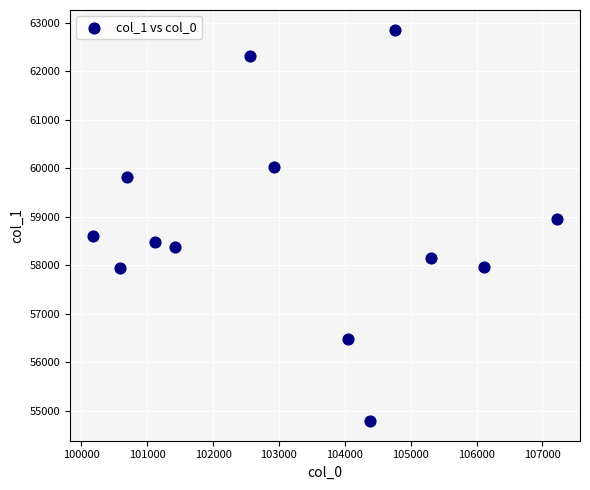

What is the range of X values (max minus min)?

7036.2